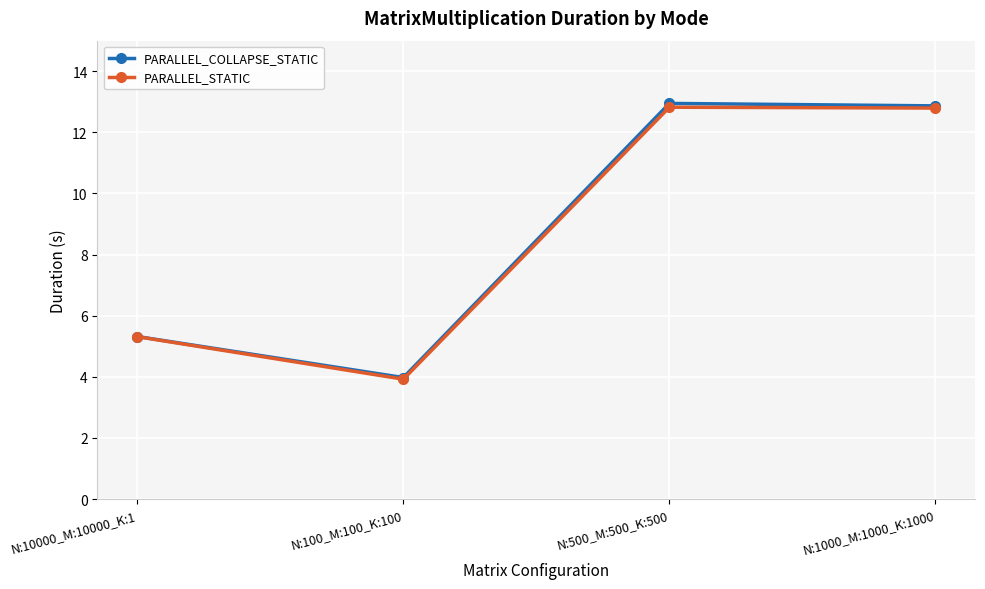

Where does the PARALLEL_COLLAPSE_STATIC series first go above 12?

N:500_M:500_K:500